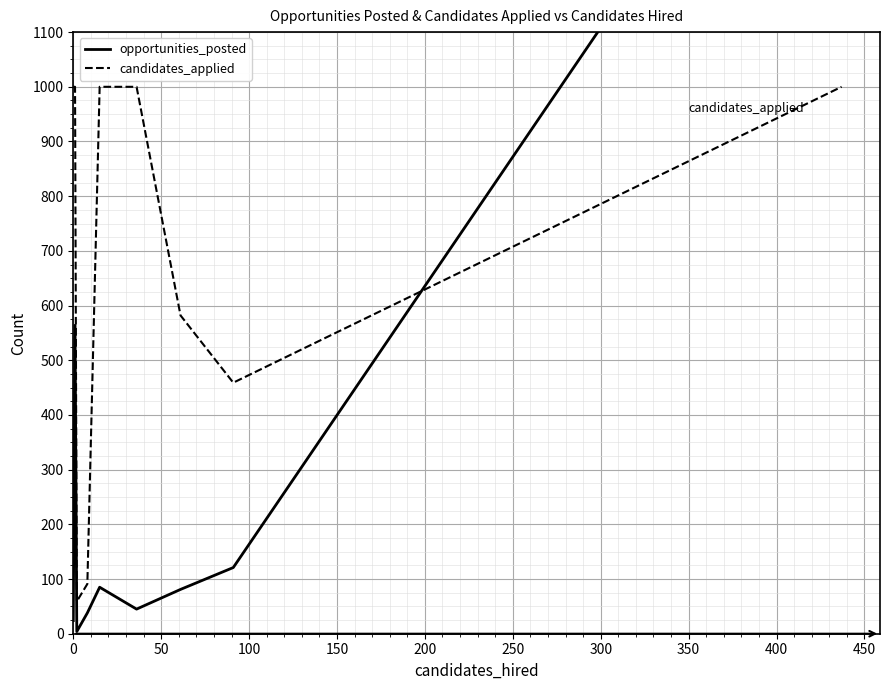

Reading left to right, what are all the values shown in this chart?

opportunities_posted: 24	564	4	38	85	45	81	121	1755
candidates_applied: 1000	1000	59	91	1000	1000	582	459	1000